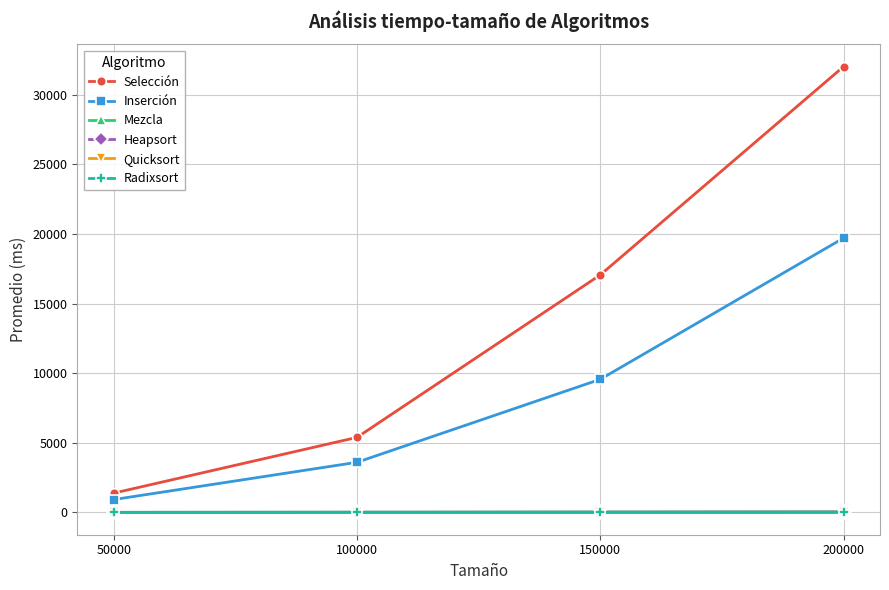

Read the Radixsort value at 150000.

6.3